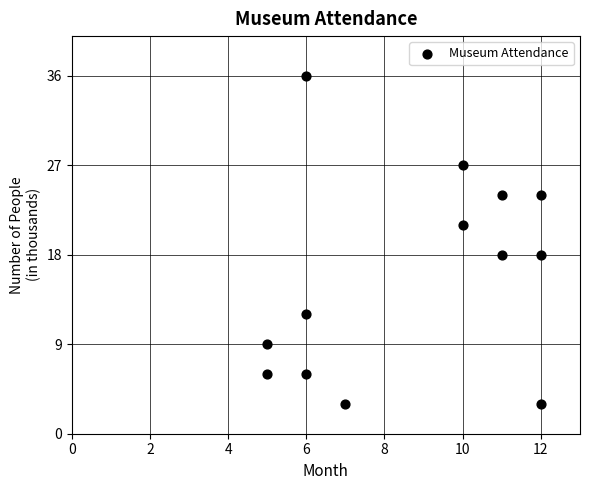

What is the range of Y values (max minus min)?

33